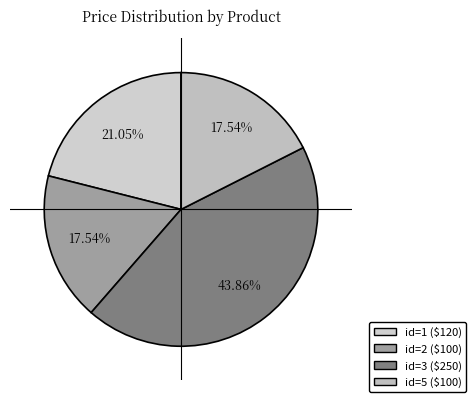

To the nearest percent, what is the average slice percentage?

25%